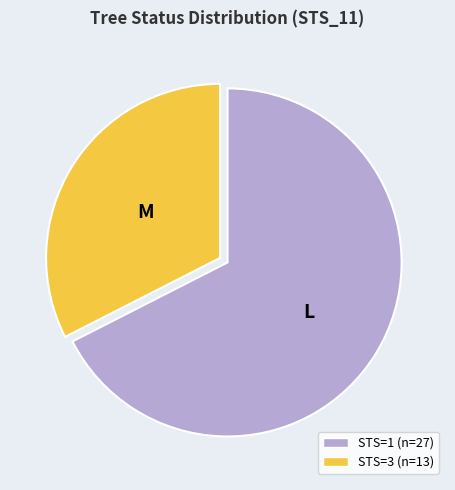

Is there any slice that represents more than half of the pie?

Yes